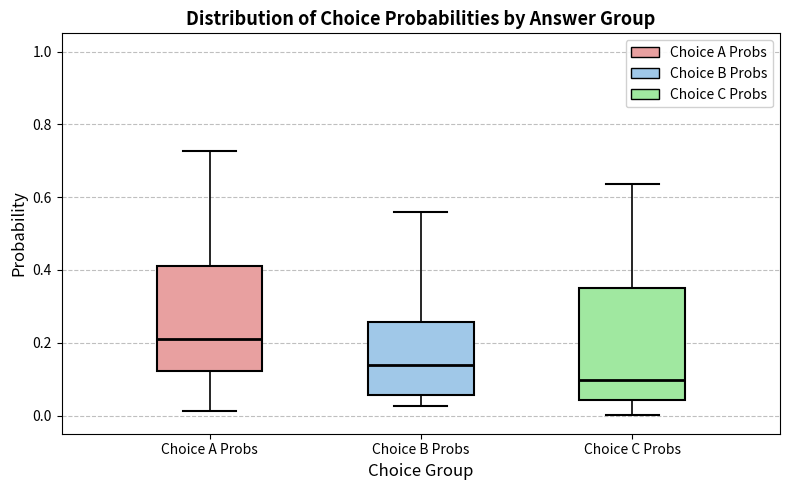

Where does the median line of the box for Choice B Probs sit on the y-axis? The values are not printed on the chart, so give them approximately, as read against the axis.

0.14